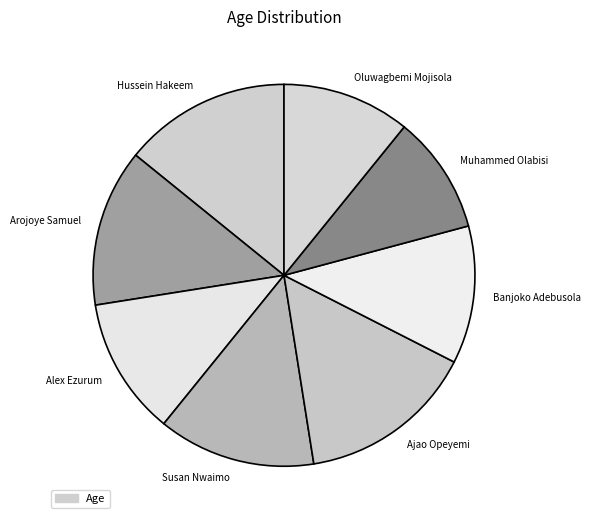

How many slices are in this pie chart?

8